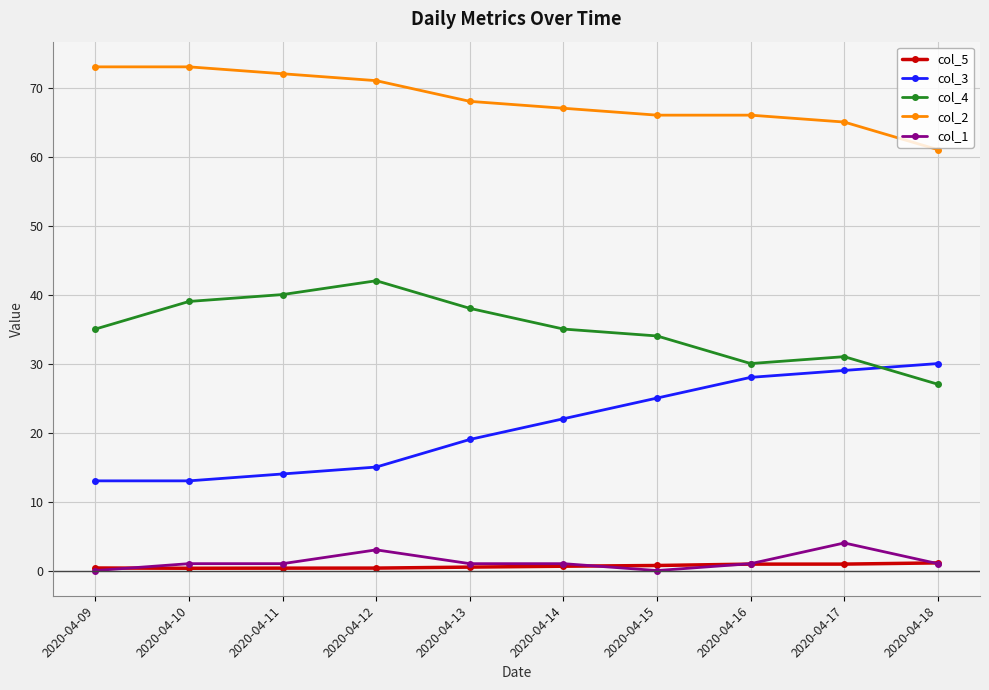

What are all the series names shown in the legend?

col_5, col_3, col_4, col_2, col_1